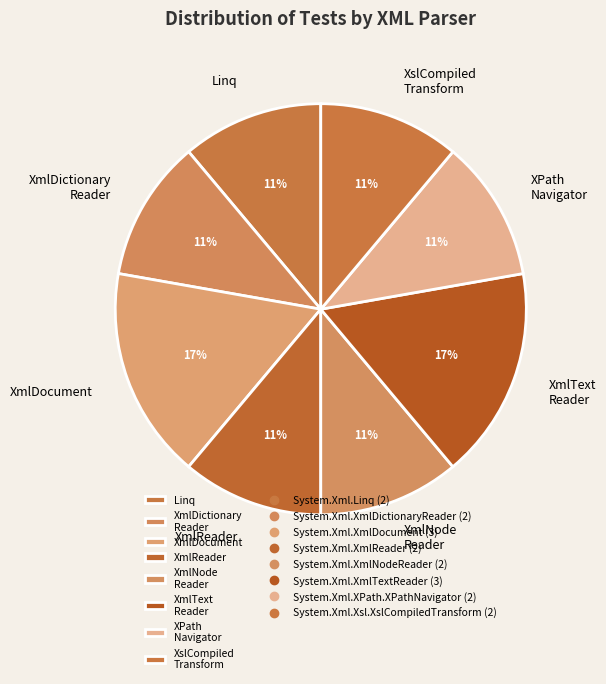

To the nearest percent, what percentage of the pie is XmlDocument?

17%